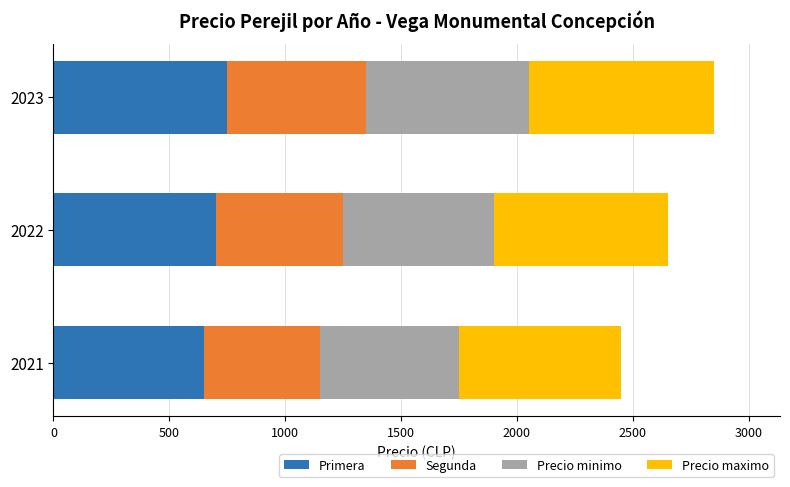

What is the approximate value of Primera at 2022, to the nearest 5?

700